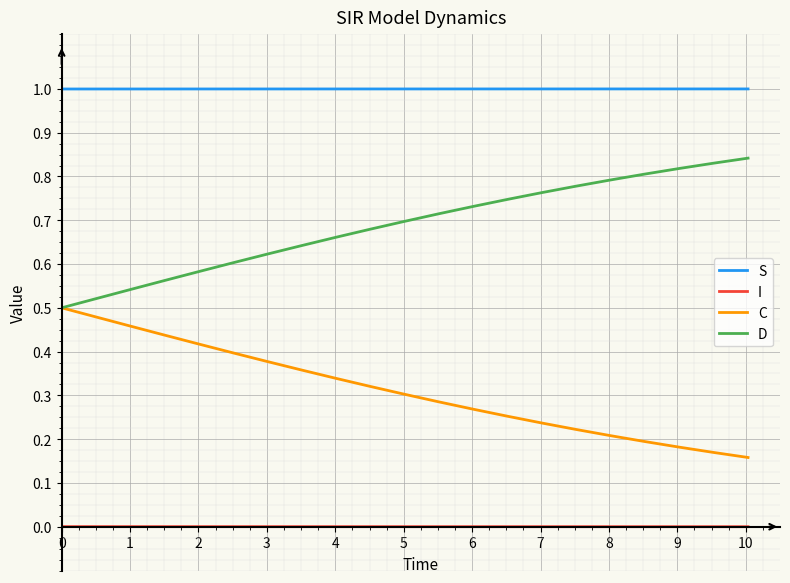

Which series has the largest total across all categories?

S